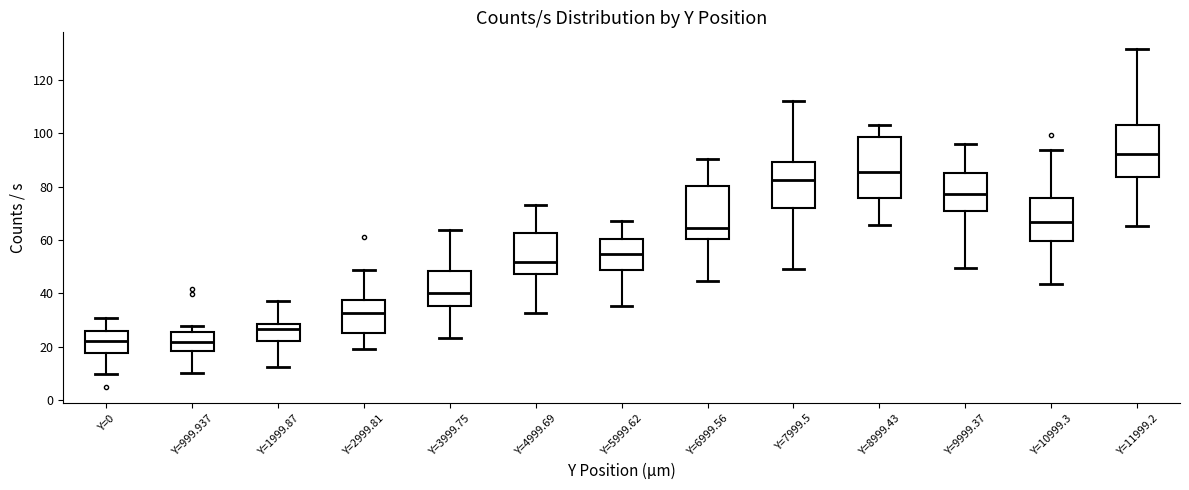

Where does the upper whisker of the box for Y=5999.62 end on the y-axis? The values are not printed on the chart, so give them approximately, as read against the axis.

68